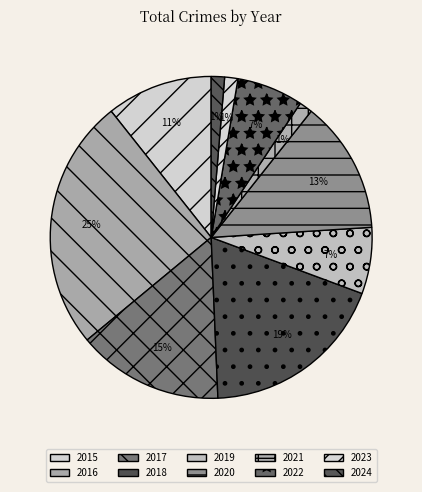

Combined, do 2017 and 2015 account for over 50%?

No